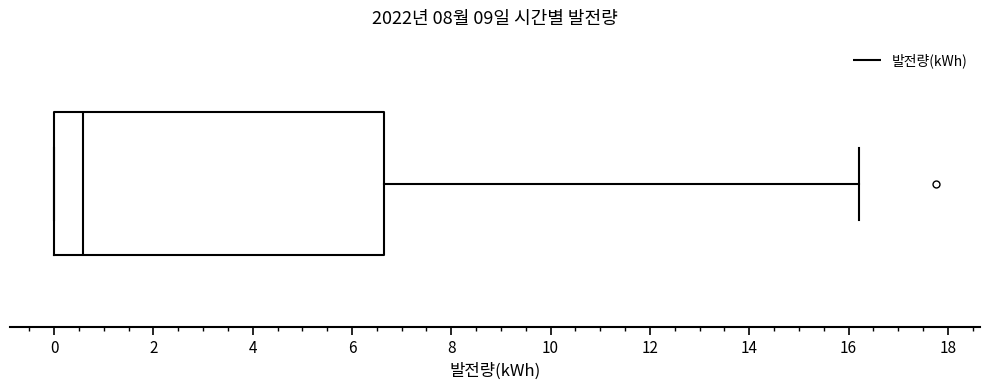

Where is the right edge of the box on the x-axis? The values are not printed on the chart, so give them approximately, as read against the axis.

6.6